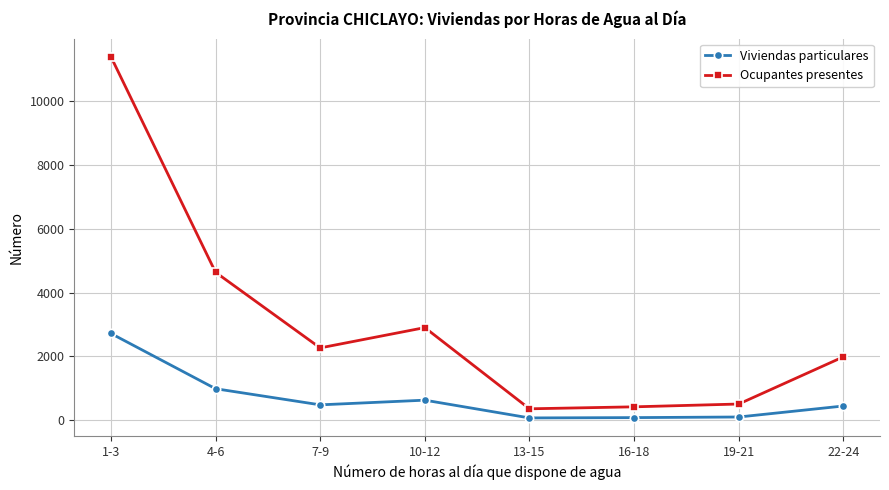

Where does the Viviendas particulares series first go above 483?

1-3